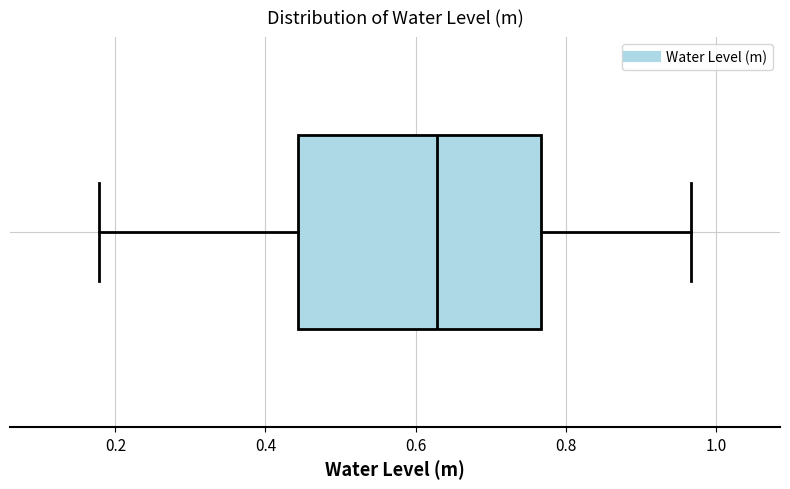

Transcribe this box plot: give where the median line is, the range the box spans, and where the two whiskers end, as read against the x-axis. The values are not printed on the chart, so give them approximately, as read against the axis.

median 0.62, box 0.44 to 0.76, whiskers 0.18 to 0.96